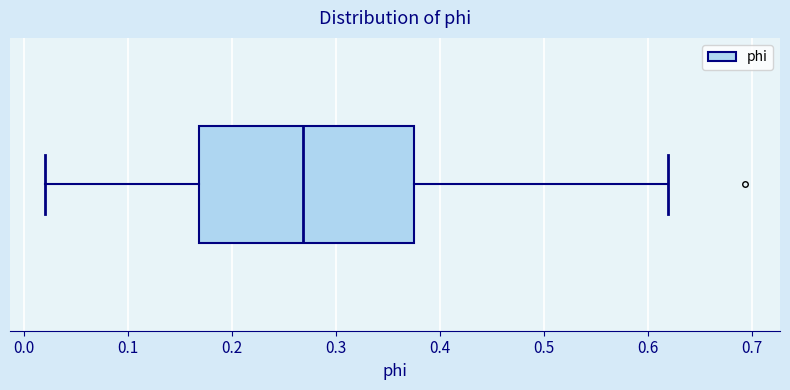

Where is the left edge of the box on the x-axis? The values are not printed on the chart, so give them approximately, as read against the axis.

0.17